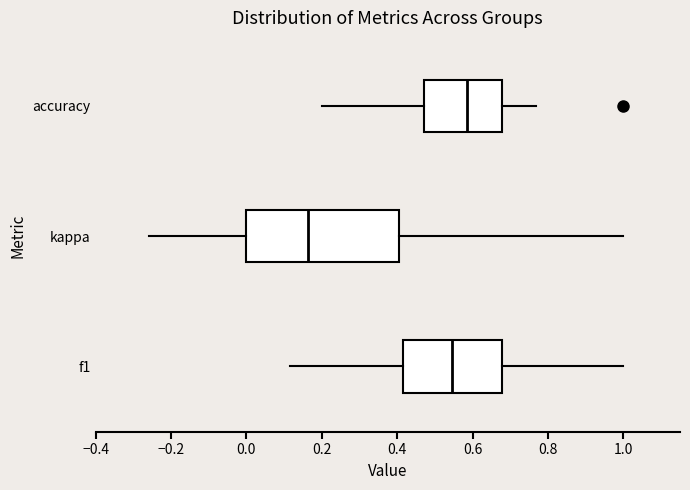

Reading bottom to top, read every box against the x-axis: the position of its median line, the range the box covers, and the ends of its whiskers. The values are not printed on the chart, so give them approximately, as read against the axis.

f1: median 0.54, box 0.42 to 0.68, whiskers 0.12 to 1.00
kappa: median 0.16, box 0.00 to 0.40, whiskers -0.26 to 1.00
accuracy: median 0.58, box 0.48 to 0.68, whiskers 0.20 to 0.76